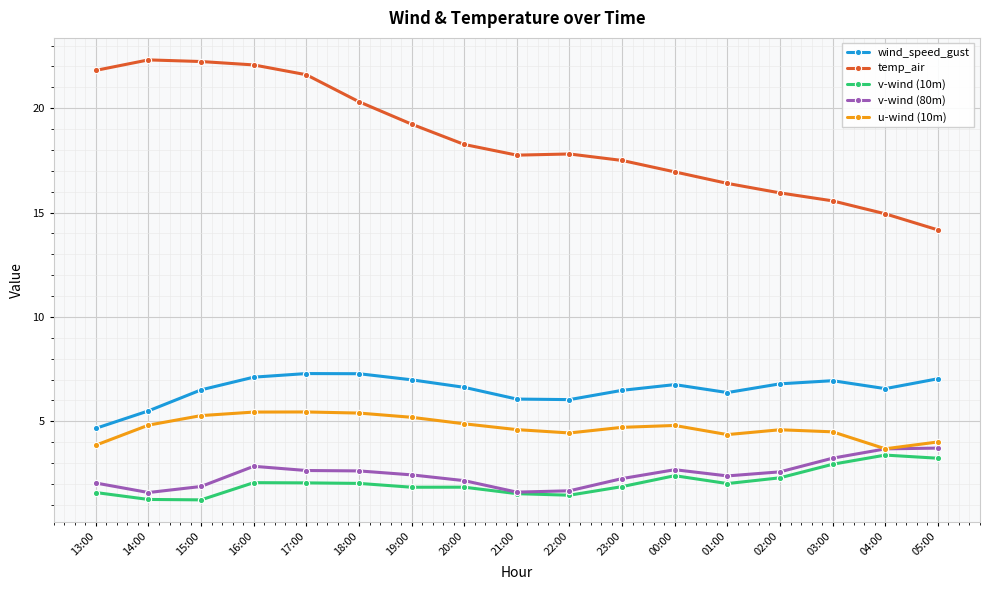

Between 13:00 and 01:00, which series saw the biggest shift?

temp_air